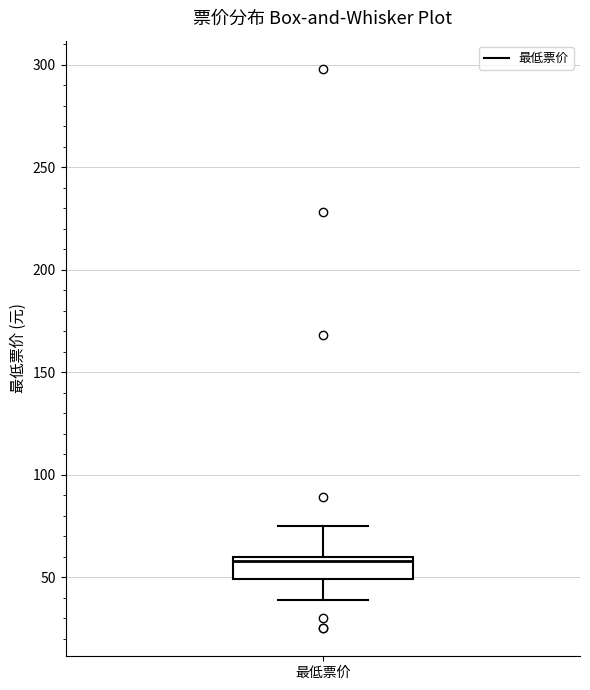

Where does the lower whisker of the box for 最低票价 end on the y-axis? The values are not printed on the chart, so give them approximately, as read against the axis.

40